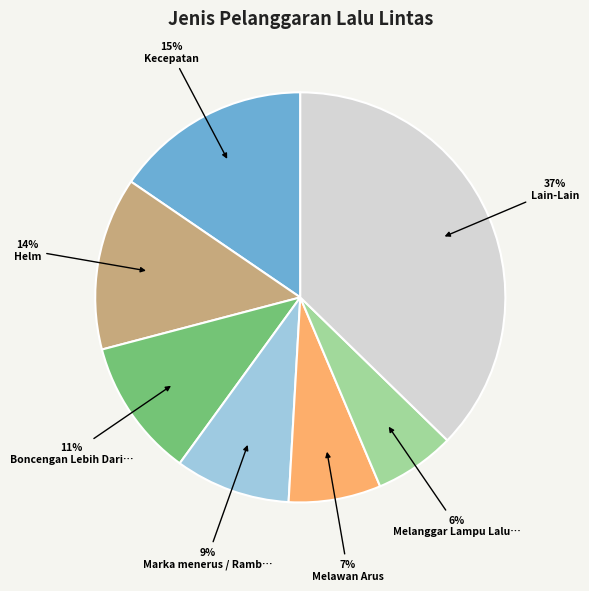

To the nearest percent, what is the average slice percentage?

14%